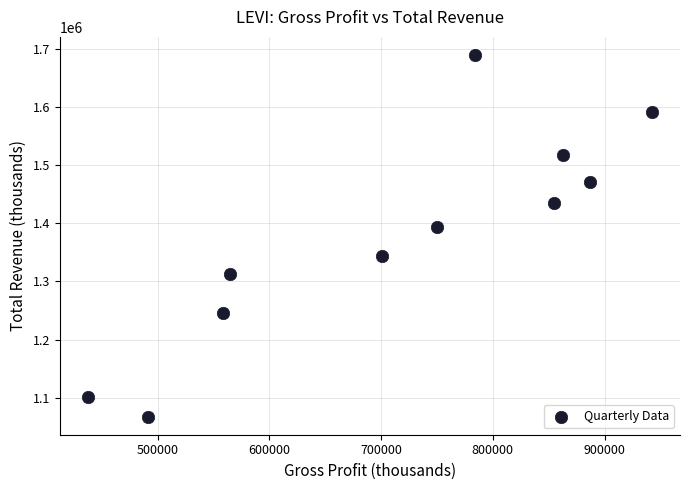

What is the average X value?

712182